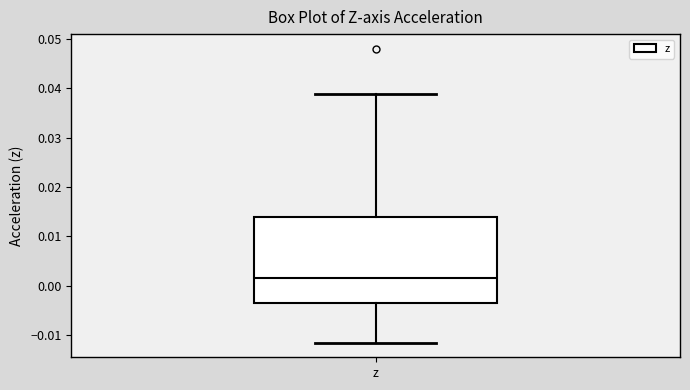

Read this box plot against the y-axis: the position of the median line, the range covered by the box, and the ends of both whiskers. The values are not printed on the chart, so give them approximately, as read against the axis.

median 0.002, box -0.003 to 0.014, whiskers -0.011 to 0.039